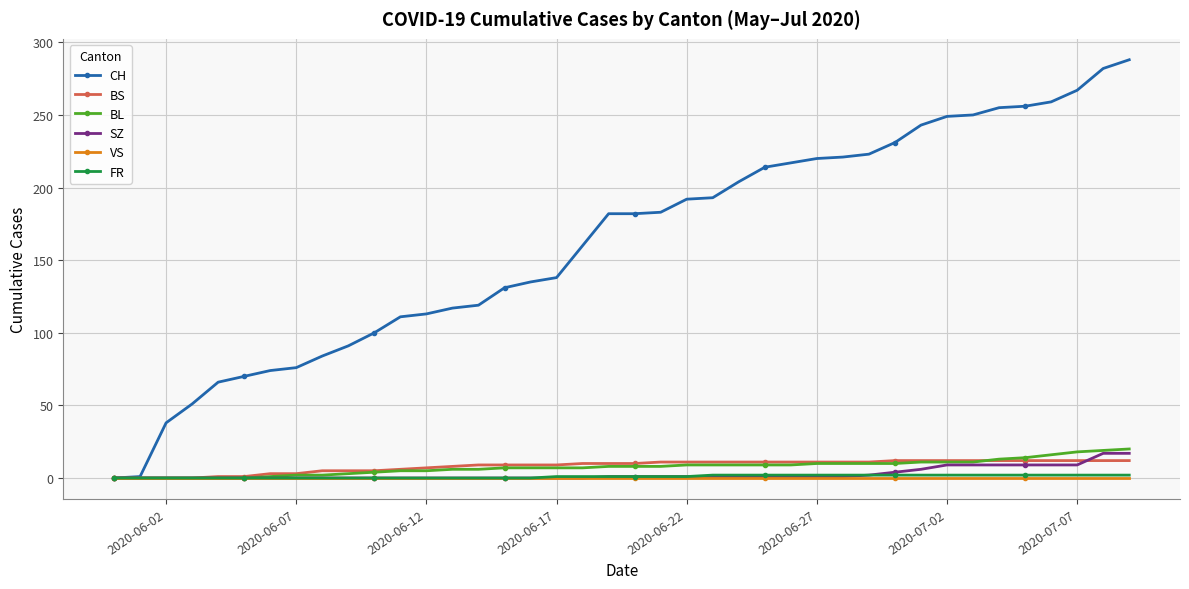

Which series has the widest spread of values?

CH